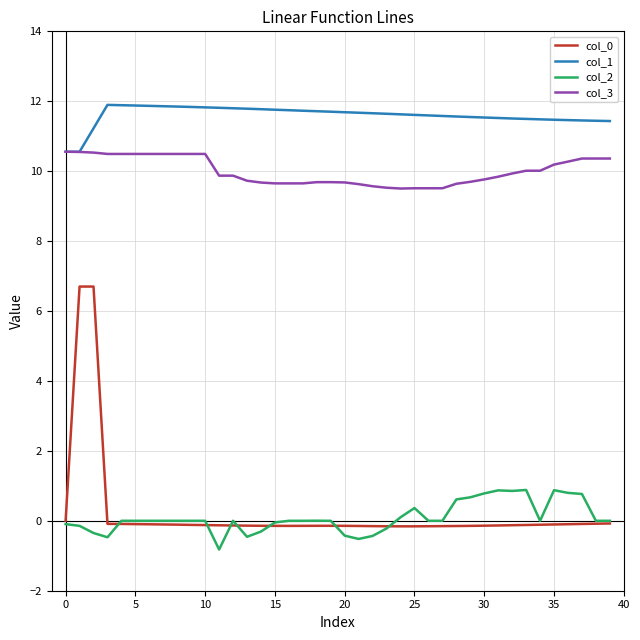

True or false: col_1 and col_2 cross at least once.

False